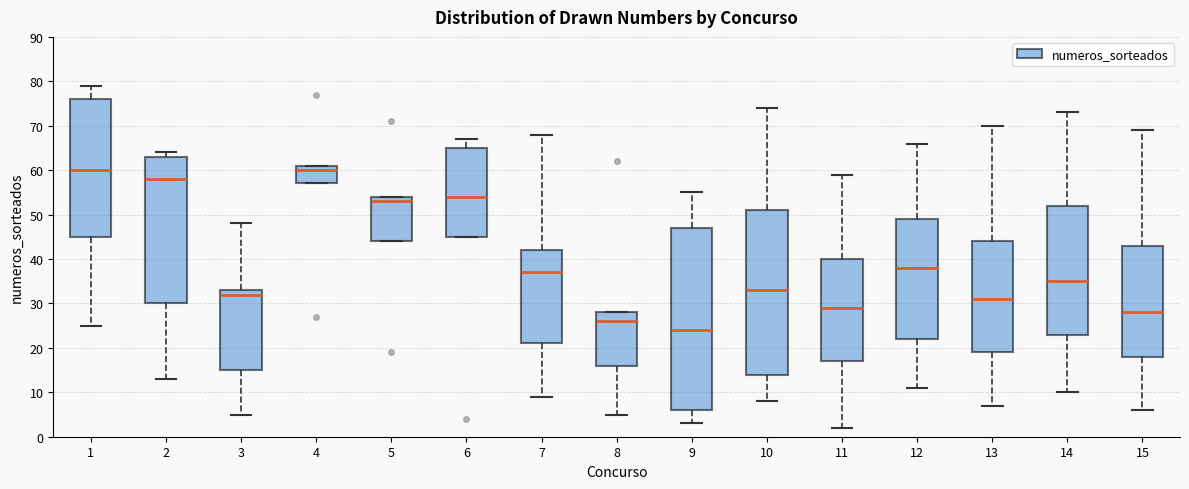

Reading left to right, read every box against the y-axis: the position of its median line, the range the box covers, and the ends of its whiskers. The values are not printed on the chart, so give them approximately, as read against the axis.

1: median 60, box 45 to 76, whiskers 25 to 79
2: median 58, box 30 to 63, whiskers 13 to 64
3: median 32, box 15 to 33, whiskers 5 to 48
4: median 60, box 57 to 61, whiskers 57 to 61
5: median 53, box 44 to 54, whiskers 44 to 54
6: median 54, box 45 to 65, whiskers 45 to 67
7: median 37, box 21 to 42, whiskers 9 to 68
8: median 26, box 16 to 28, whiskers 5 to 28
9: median 24, box 6 to 47, whiskers 3 to 55
10: median 33, box 14 to 51, whiskers 8 to 74
11: median 29, box 17 to 40, whiskers 2 to 59
12: median 38, box 22 to 49, whiskers 11 to 66
13: median 31, box 19 to 44, whiskers 7 to 70
14: median 35, box 23 to 52, whiskers 10 to 73
15: median 28, box 18 to 43, whiskers 6 to 69